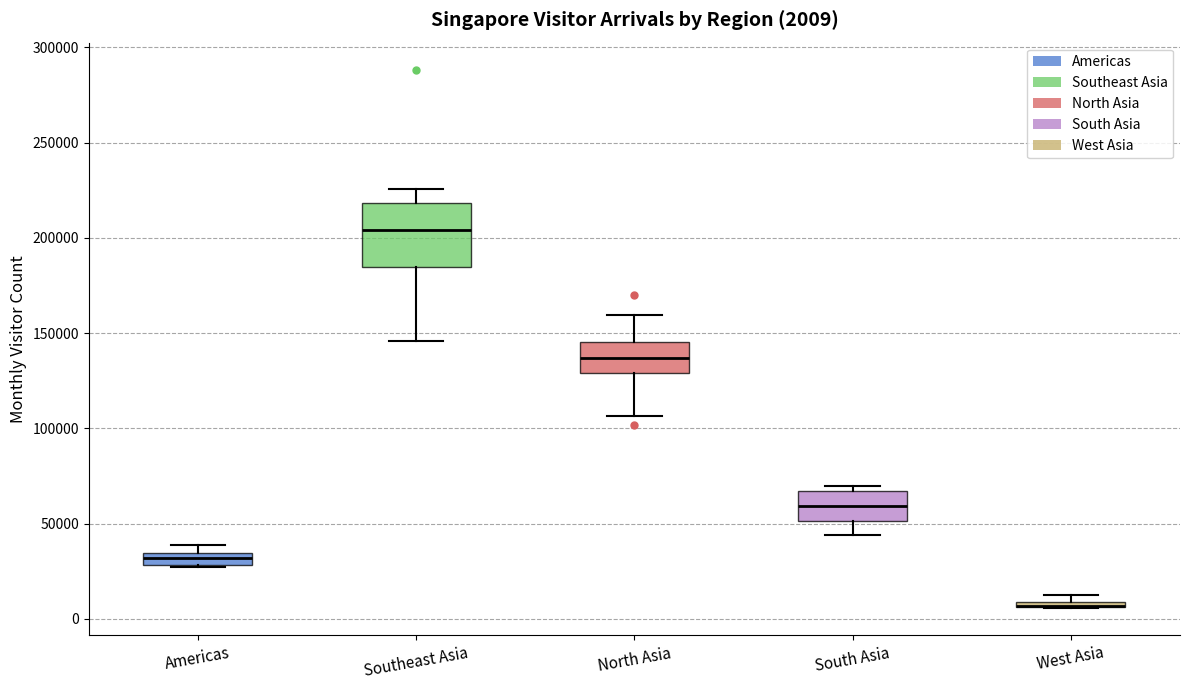

Which box is the tallest, from its lower edge to its upper edge?

Southeast Asia